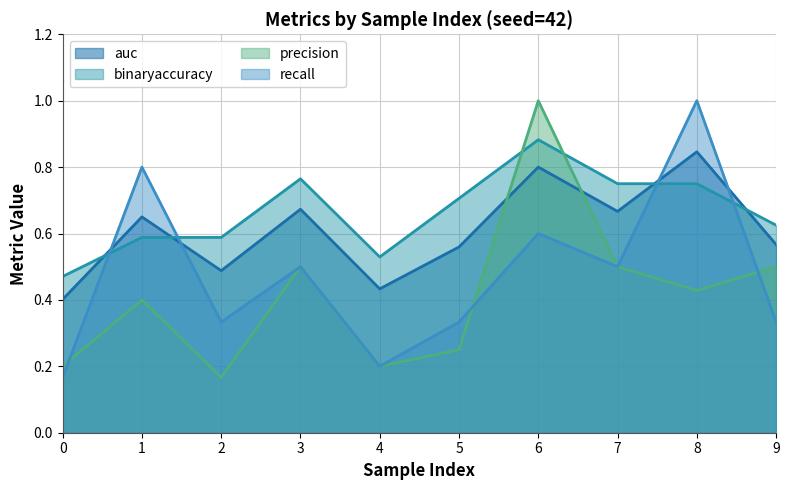

Which series changed the most between 3 and 7?

binaryaccuracy